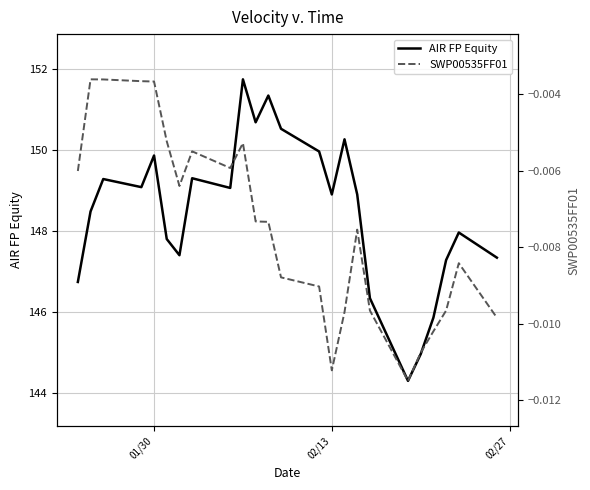

True or false: SWP00535FF01 and AIR FP Equity cross at least once.

False